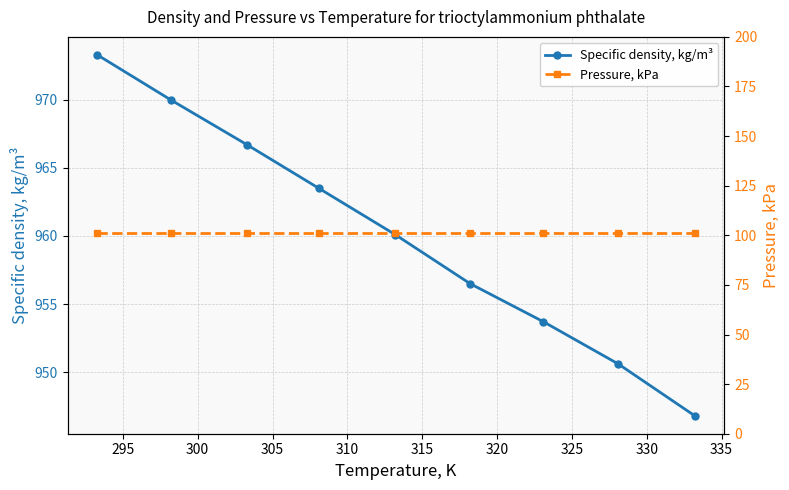

What is the lowest value of the Specific density, kg/m³ series?

946.8